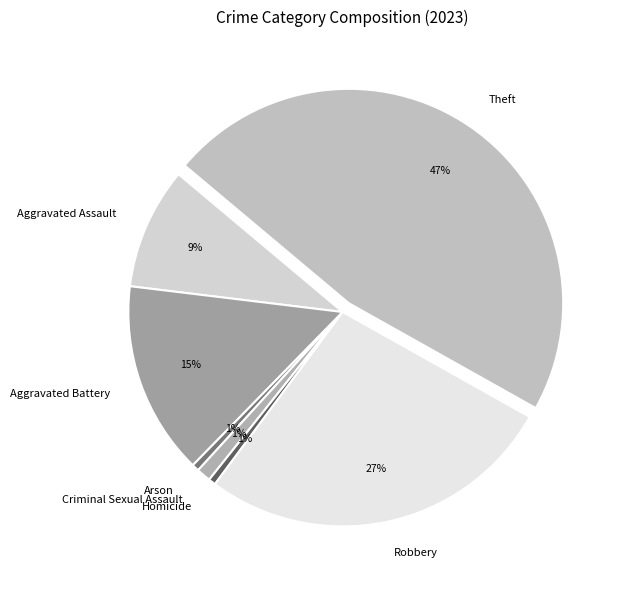

To the nearest percent, what percentage of the pie is Aggravated Assault?

9%